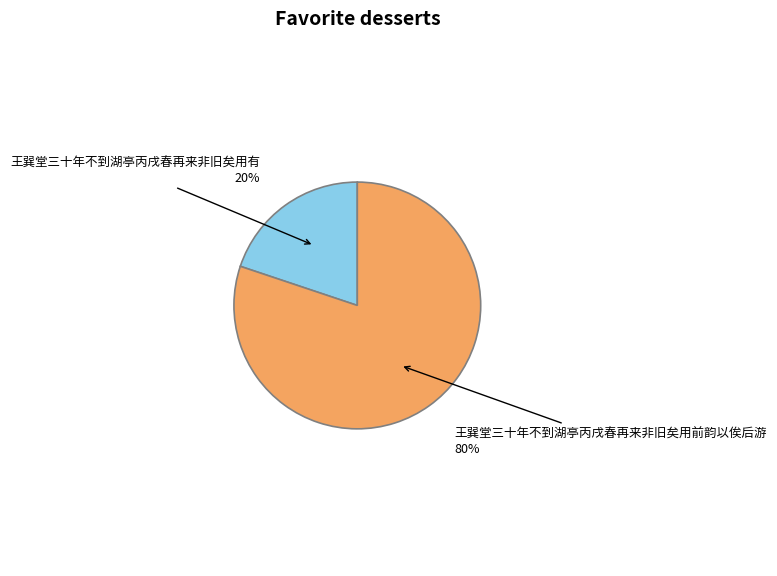

Is it true that 王巽堂三十年不到湖亭丙戌春再来非旧矣用前韵以俟后游 is 93% of the pie?

False